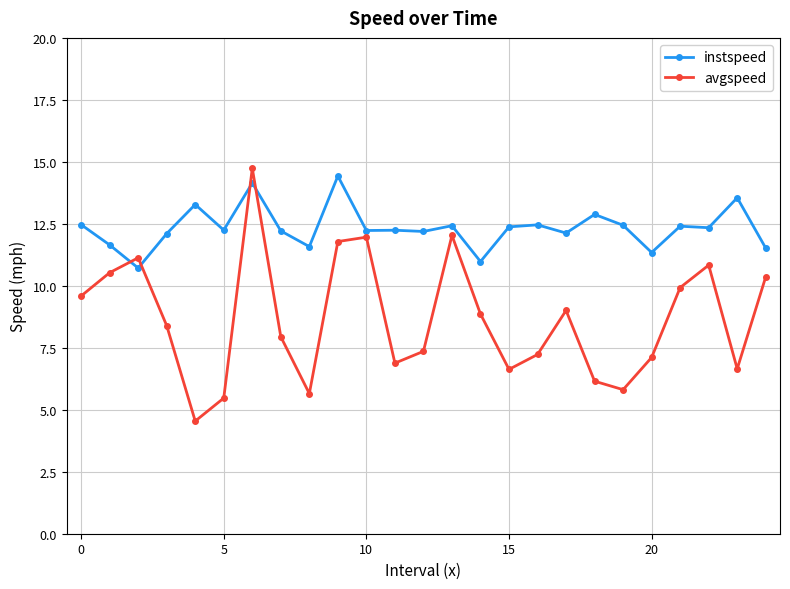

What is the sum of all avgspeed values?

216.6